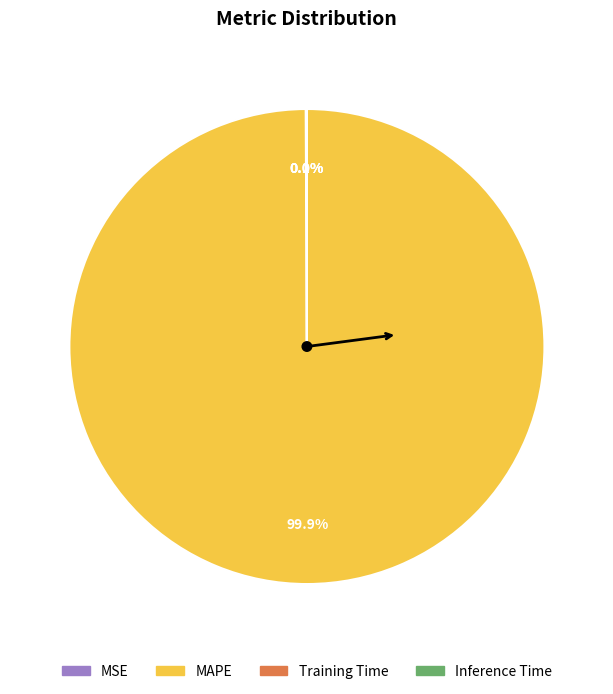

Is there a majority slice in this chart?

Yes